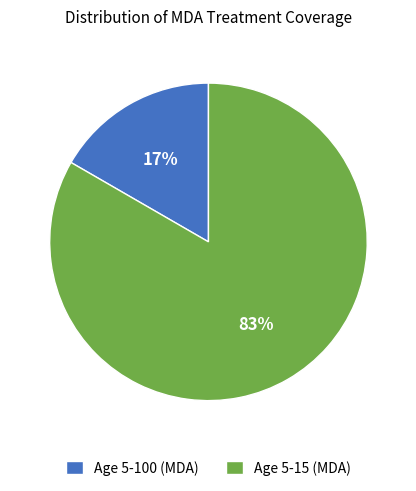

Which slice is the largest?

Age 5-15 (MDA)